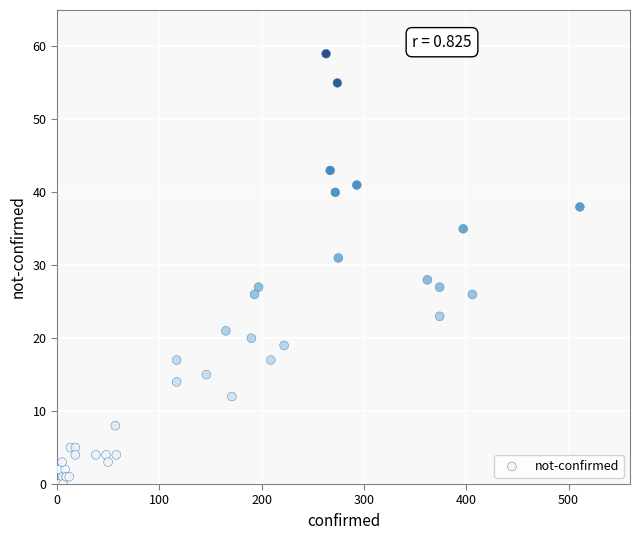

What Y value in the scatter plot is closest to 29?

28